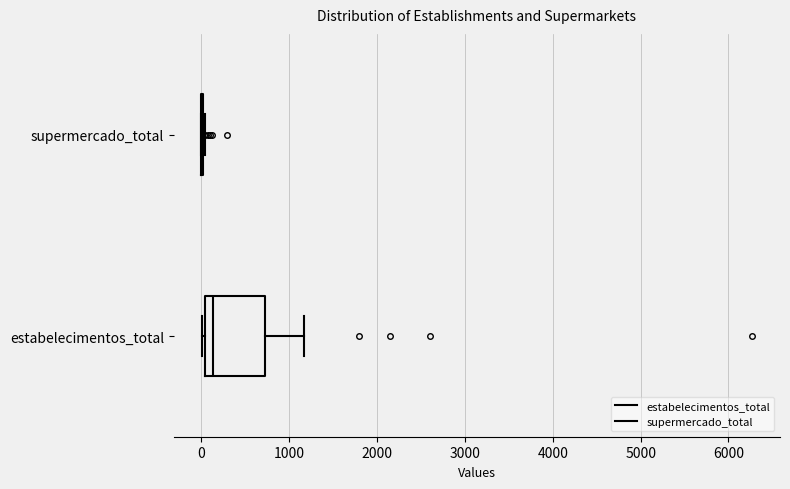

Reading bottom to top, read every box against the x-axis: the position of its median line, the range the box covers, and the ends of its whiskers. The values are not printed on the chart, so give them approximately, as read against the axis.

estabelecimentos_total: median 100, box 0 to 700, whiskers 0 (just left of the box's left edge) to 1200
supermercado_total: box collapsed to a line at 0, whiskers 0 to 0